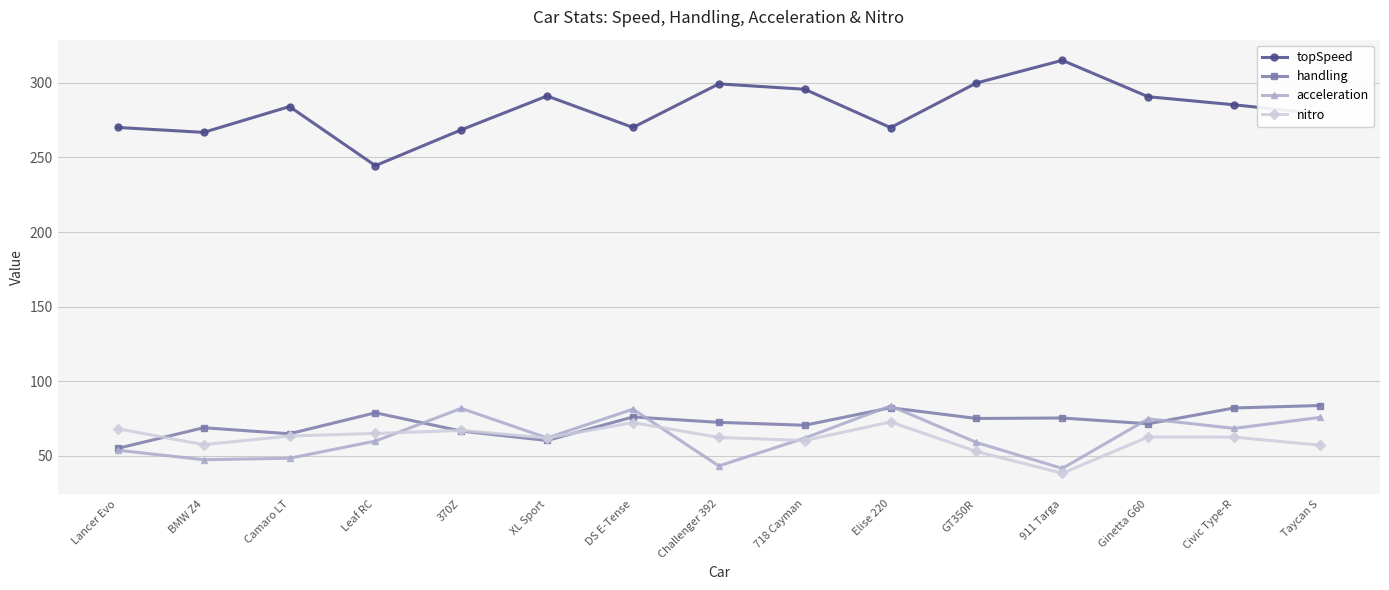

Is it true that handling equals 129.4 at DS E-Tense?

False